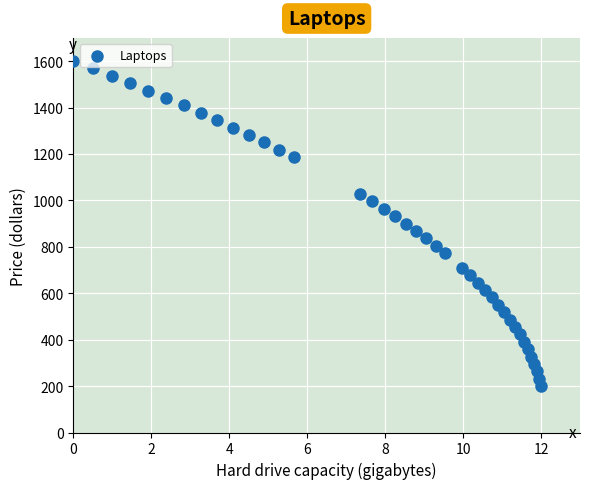

What is the range of X values (max minus min)?

12.0